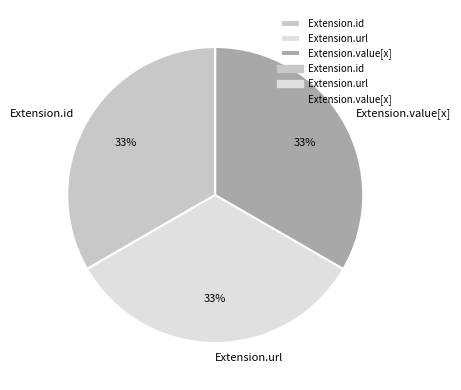

Is the sum of Extension.value[x] and Extension.url greater than half?

Yes